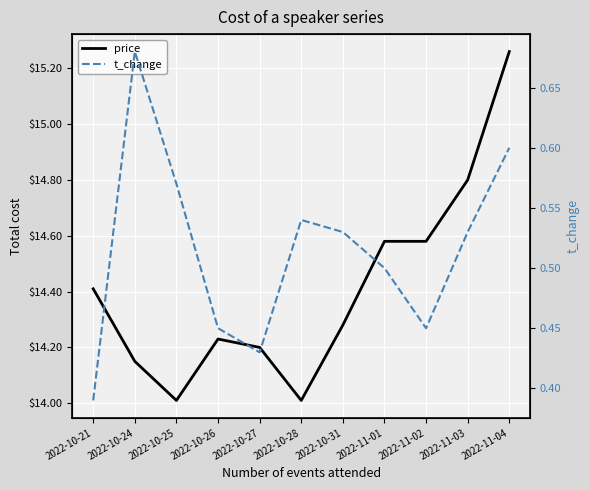

The price series shows 21.1 at 2022-10-26. True or false?

False